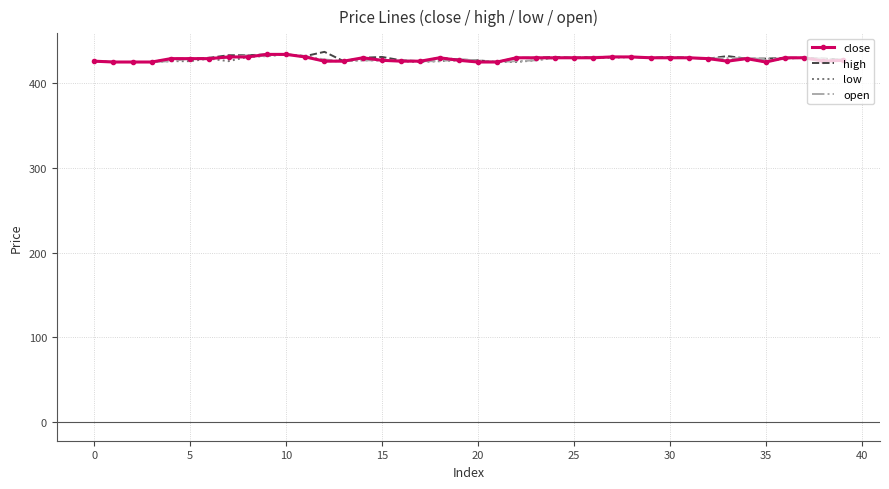

What is the difference between the second highest and second lowest values in the open series?

8